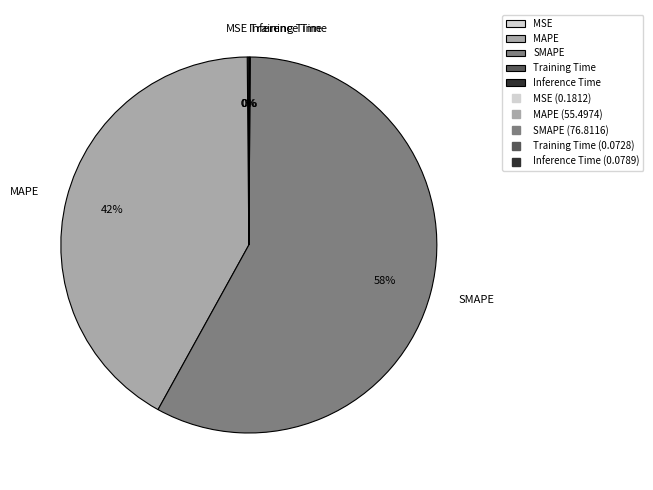

Is it true that MAPE is 47% of the pie?

False